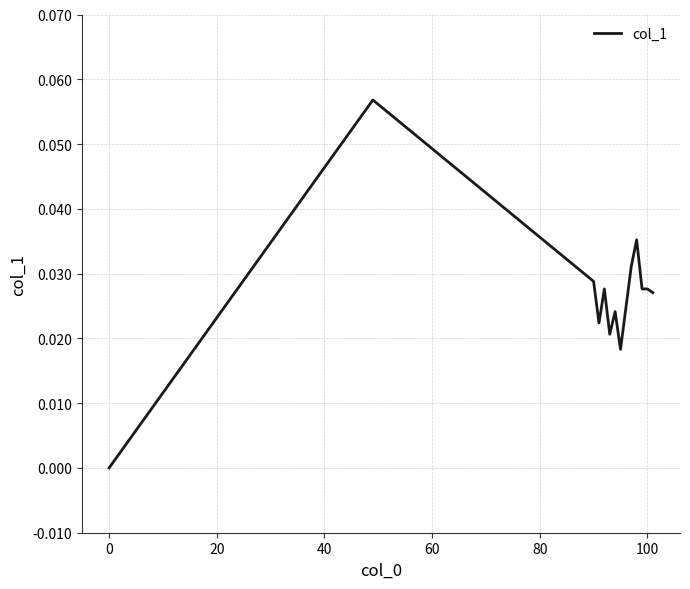

What is the difference between the maximum and minimum values?

0.1